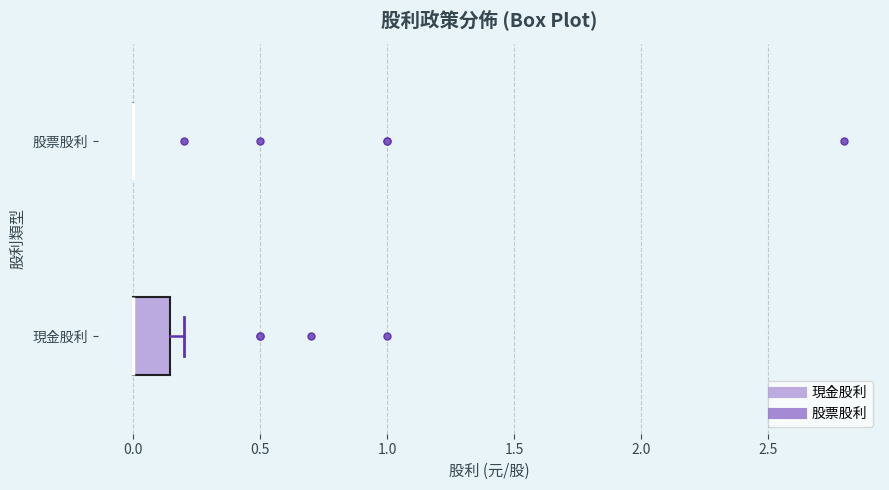

Which box is the widest, from its left edge to its right edge?

現金股利